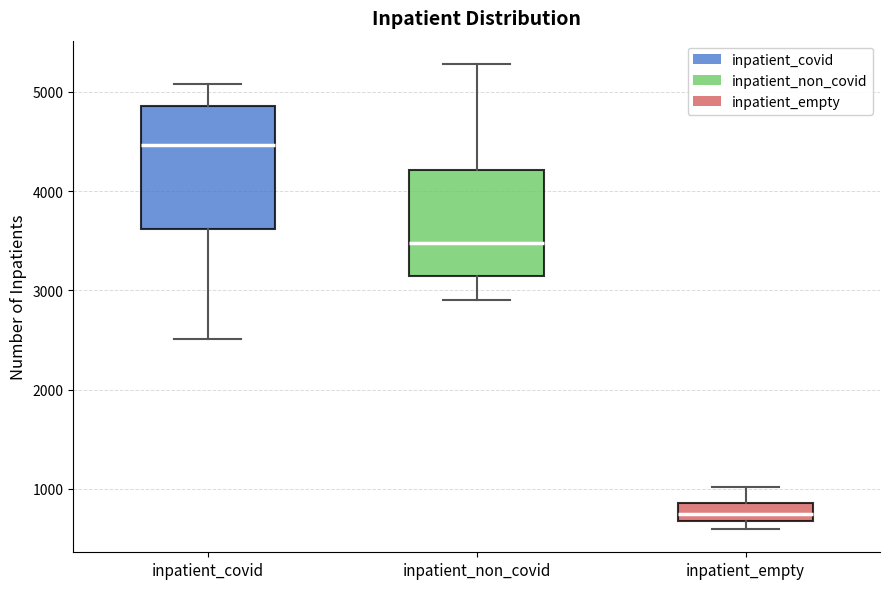

Comparing the boxes themselves (not the whiskers), which one is the tallest?

inpatient_covid